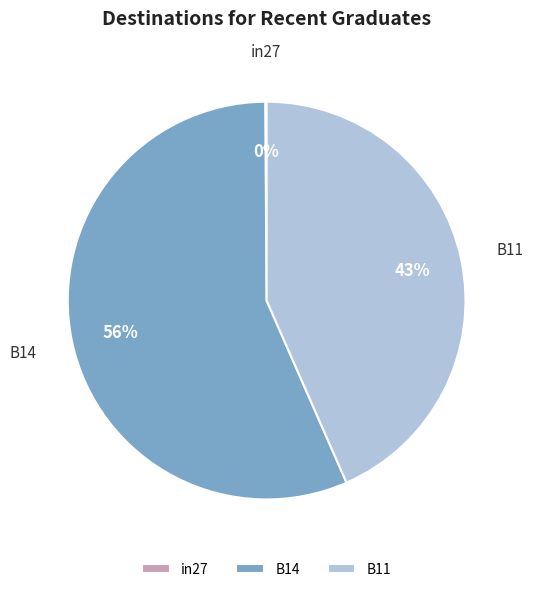

Does any single category account for the majority?

Yes